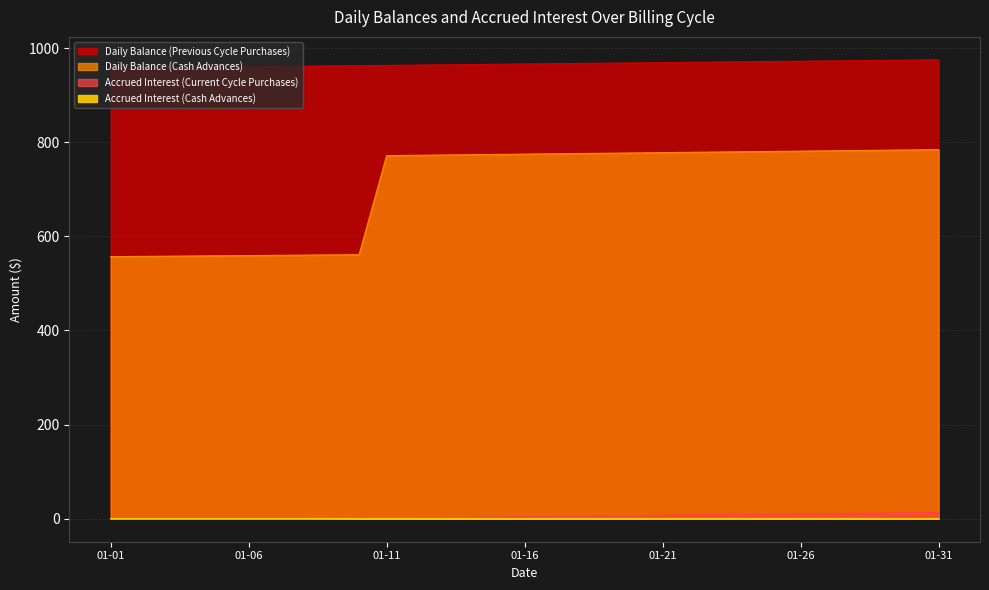

What is the difference between the maximum and minimum values in the Daily Balance (Previous Cycle Purchases) series?

17.7